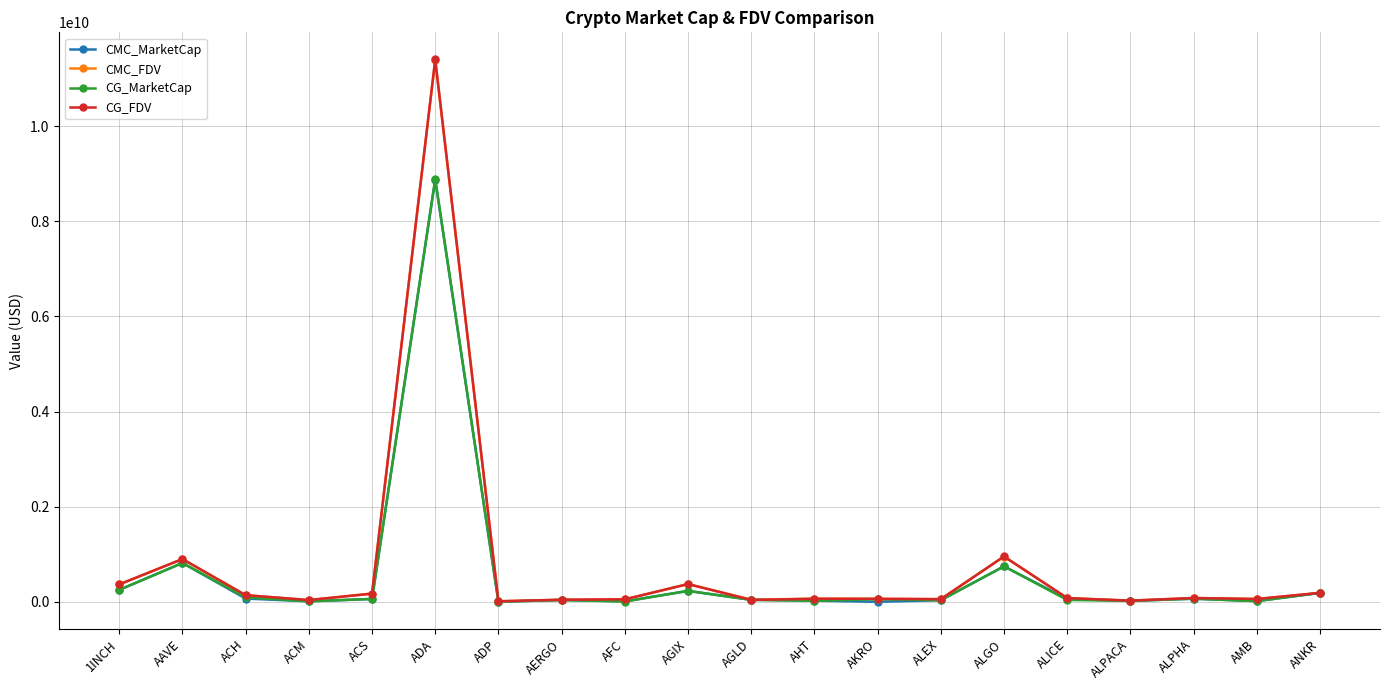

Where is the first local maximum for CMC_MarketCap?

AAVE